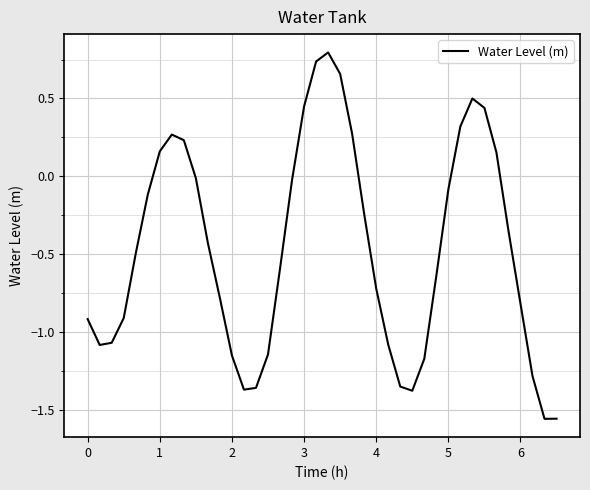

What is the difference between the maximum and minimum values?

2.4